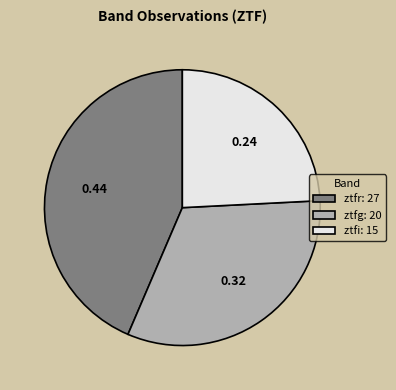

What is the ratio of the value at ztfi: 15 to the value at ztfr: 27?

0.6